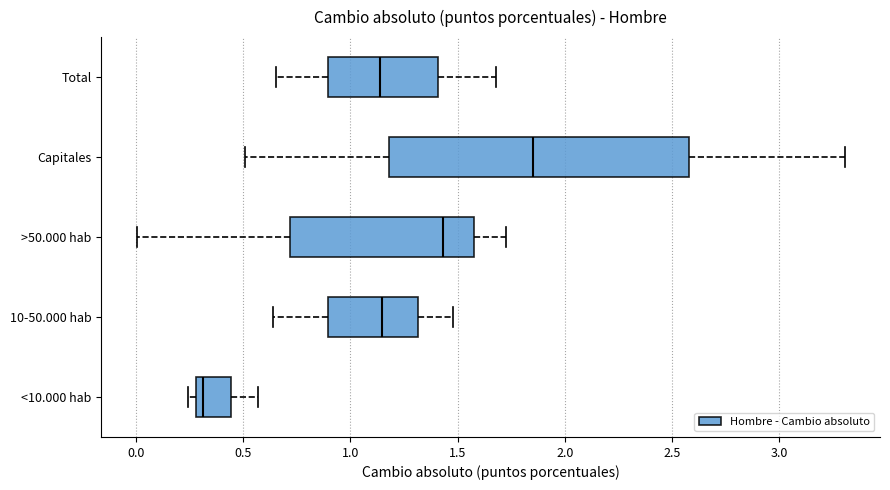

Which box's median line is the furthest to the right?

Capitales